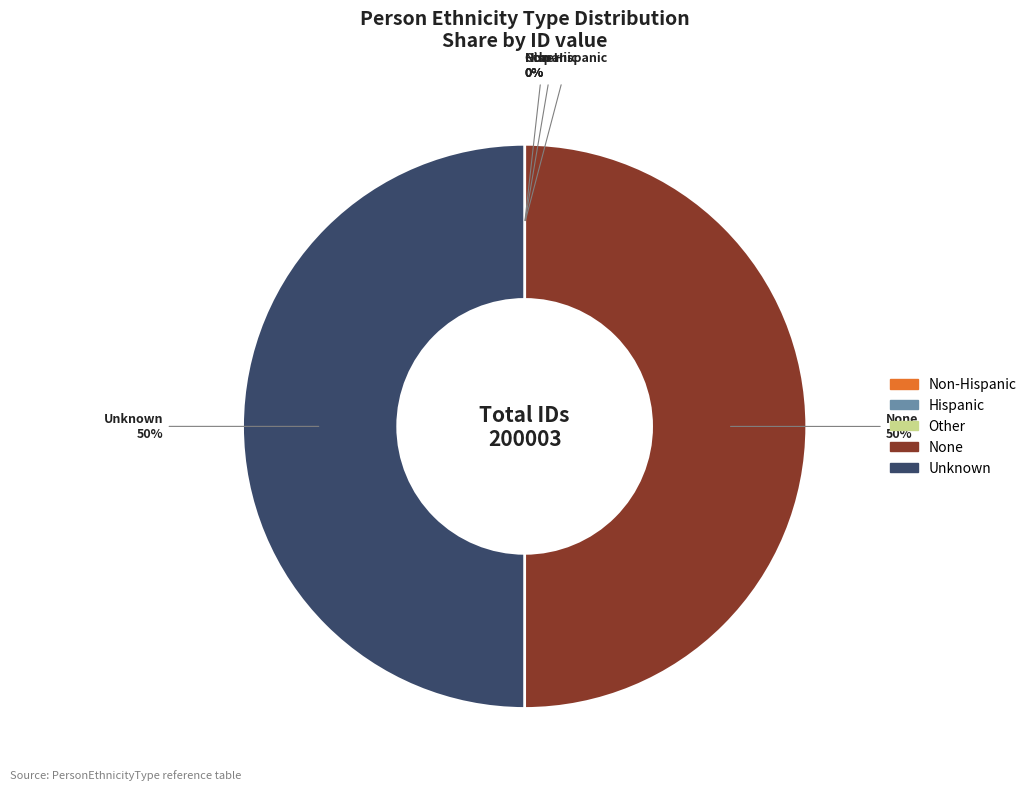

To the nearest percent, what is the difference between the largest and smallest slice percentages?

50%